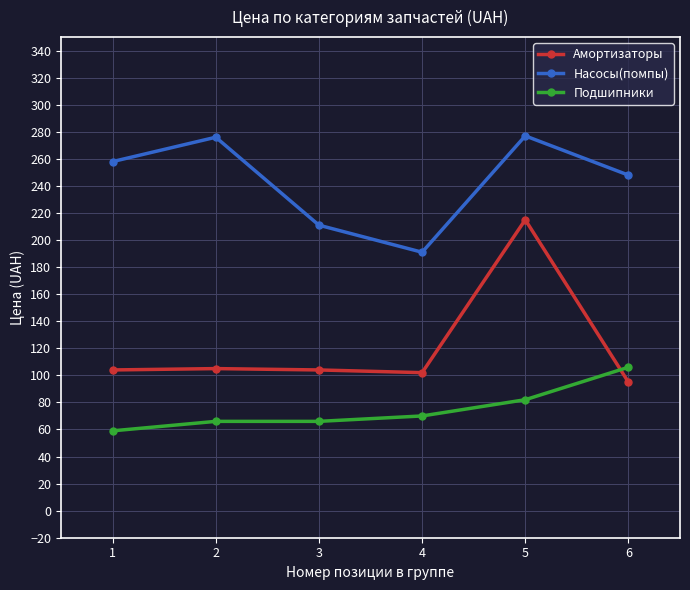

What is the difference between the second highest and minimum values in the Насосы(помпы) series?

85